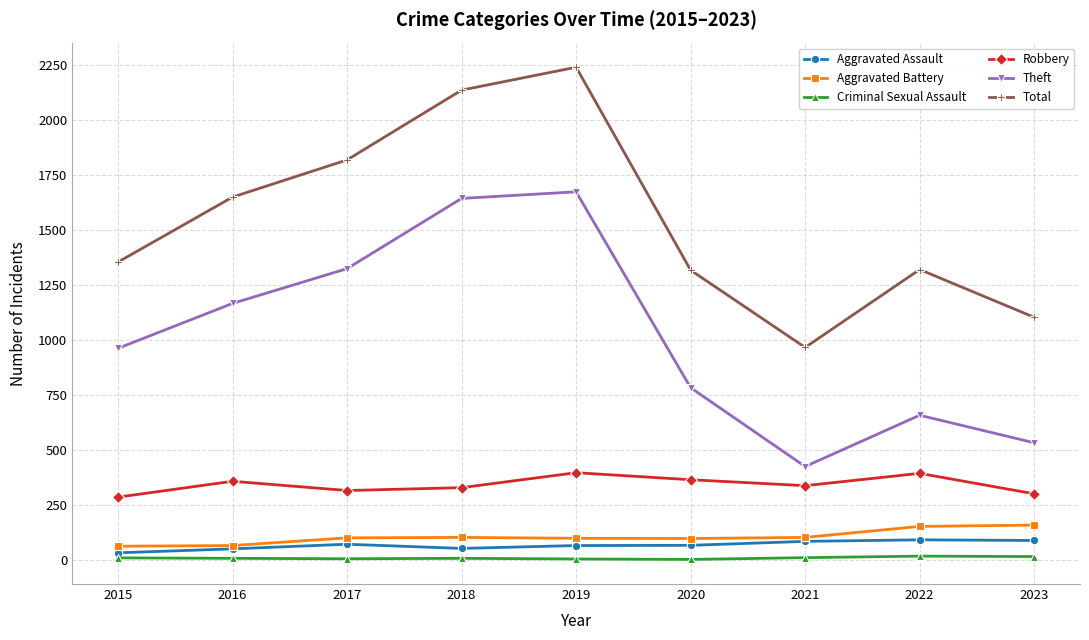

At which category is the sum across all series the highest?

2019